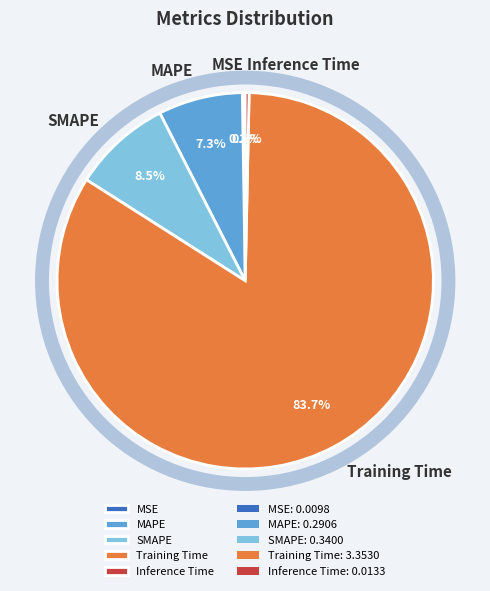

Between MAPE and Inference Time, which is larger?

MAPE